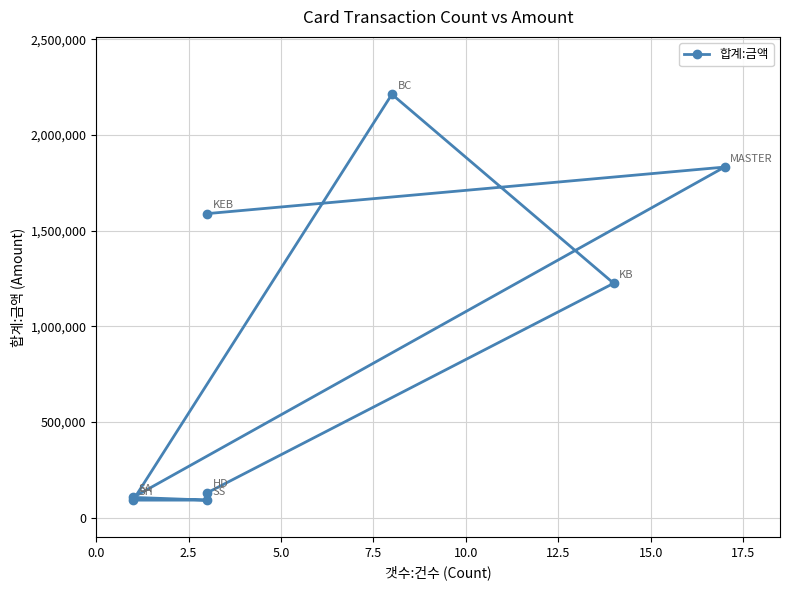

How many lines are shown in the chart?

1